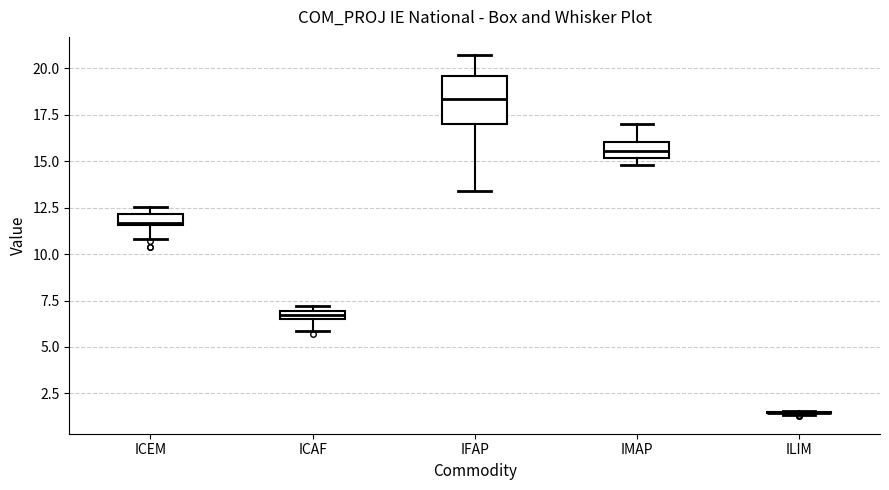

Which box is the tallest, from its lower edge to its upper edge?

IFAP